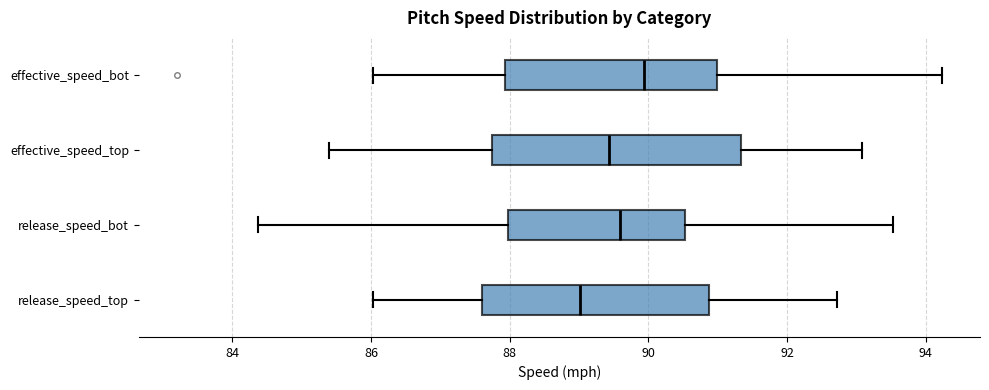

Reading bottom to top, transcribe this box plot: for each box, give where its median line is, the range the box spans, and where its two whiskers end, as read against the x-axis. The values are not printed on the chart, so give them approximately, as read against the axis.

release_speed_top: median 89.0, box 87.6 to 90.8, whiskers 86.0 to 92.8
release_speed_bot: median 89.6, box 88.0 to 90.6, whiskers 84.4 to 93.6
effective_speed_top: median 89.4, box 87.8 to 91.4, whiskers 85.4 to 93.0
effective_speed_bot: median 90.0, box 88.0 to 91.0, whiskers 86.0 to 94.2